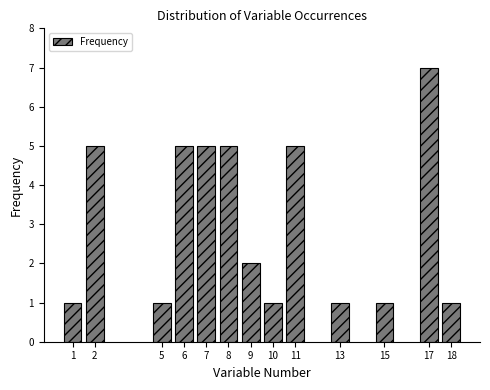

Reading left to right, list all the values displayed in this chart.

1	5	1	5	5	5	2	1	5	1	1	7	1